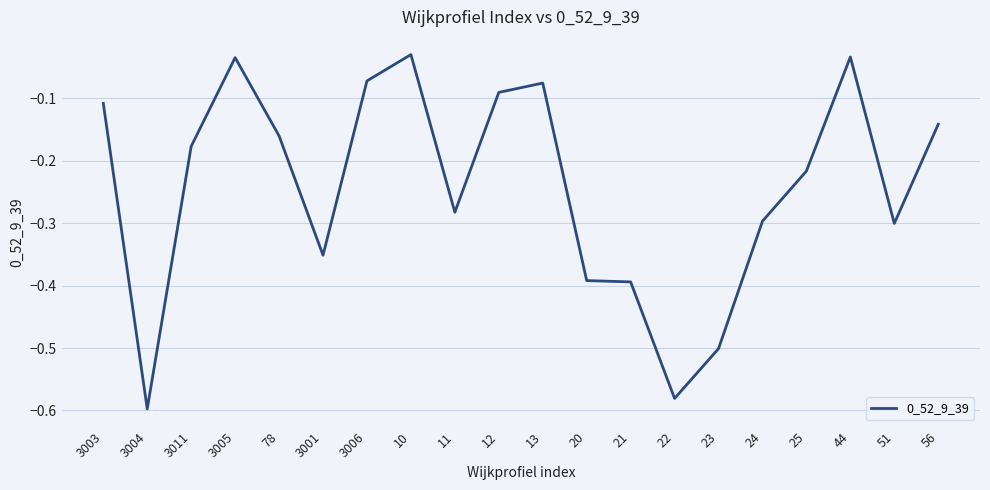

What position from the left is 20?

12